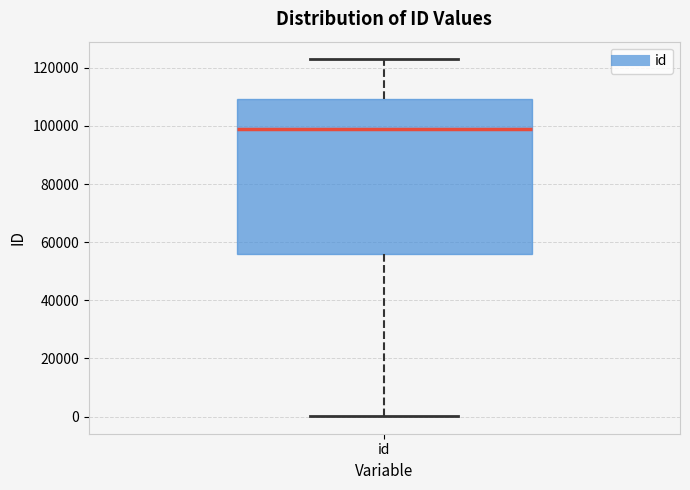

Where is the lower edge of the box for id on the y-axis? The values are not printed on the chart, so give them approximately, as read against the axis.

56000